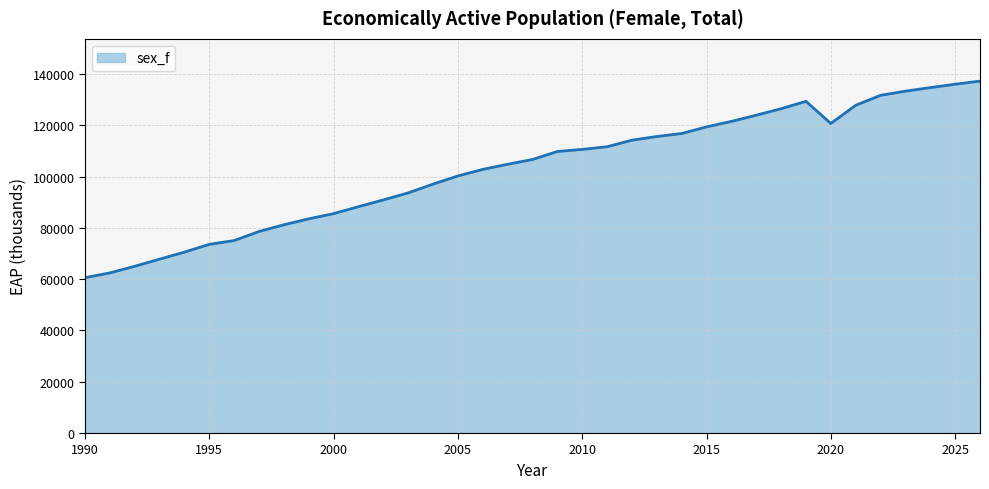

Reading left to right, list all the values displayed in this chart.

60576.3	62434.7	65020.3	67794.4	70548.1	73570.0	75051.4	78583.4	81211.4	83520.1	85552.6	88270.8	90898.6	93640.3	97060.4	100243.7	102810.3	104800.3	106668.8	109781.5	110601.3	111637.2	114196.0	115626.4	116790.3	119375.7	121512.1	123934.6	126462.4	129358.9	120711.9	127794.0	131686.2	133309.7	134698.1	136013.8	137242.7